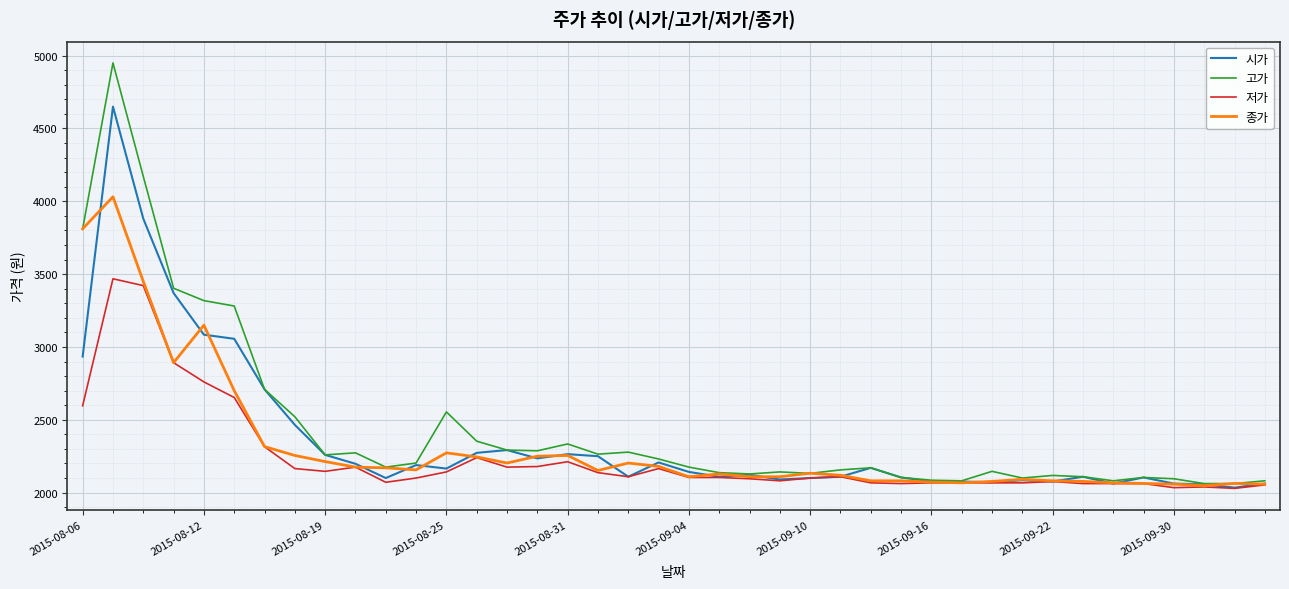

What is the minimum value for 시가?

2034